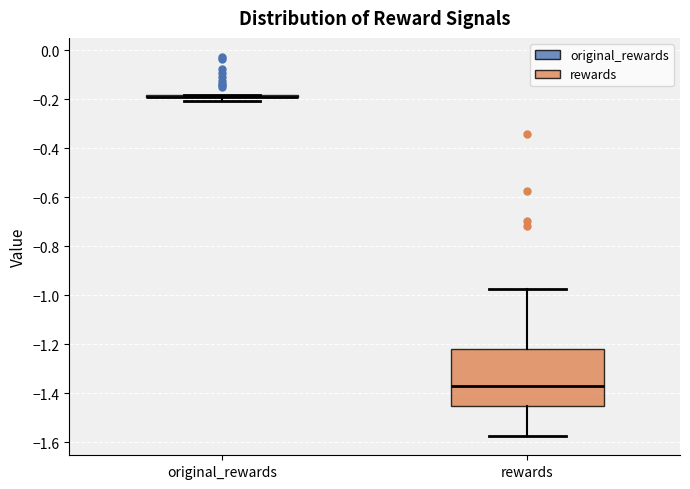

Where does the upper whisker of the box for rewards end on the y-axis? The values are not printed on the chart, so give them approximately, as read against the axis.

-0.98